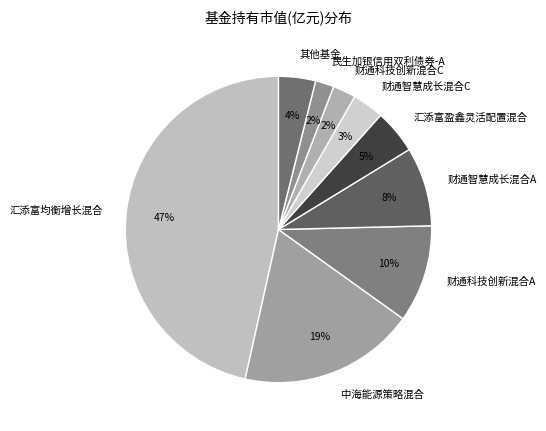

Is there a majority slice in this chart?

No